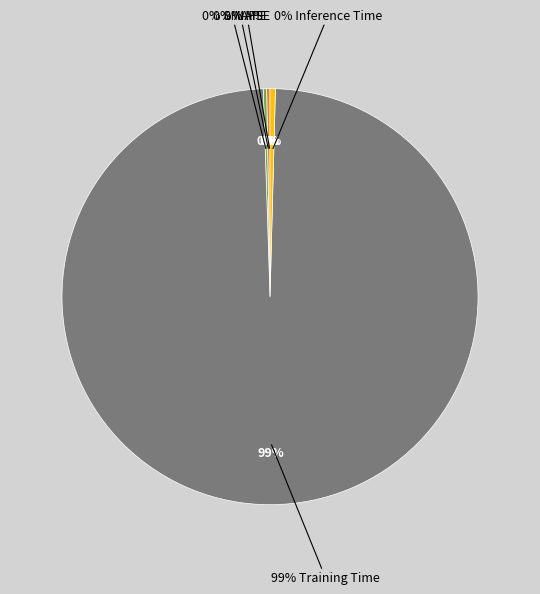

Is it true that MAPE is 0% of the pie?

True